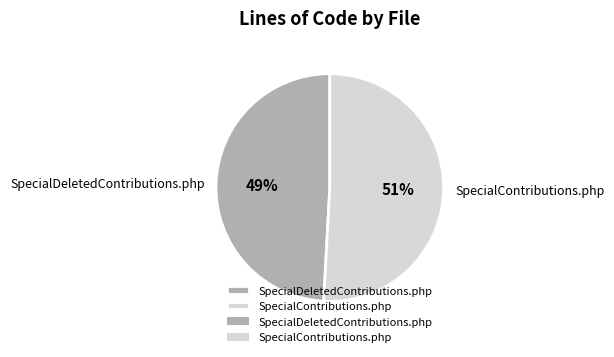

To the nearest percent, what portion does SpecialContributions.php represent?

51%